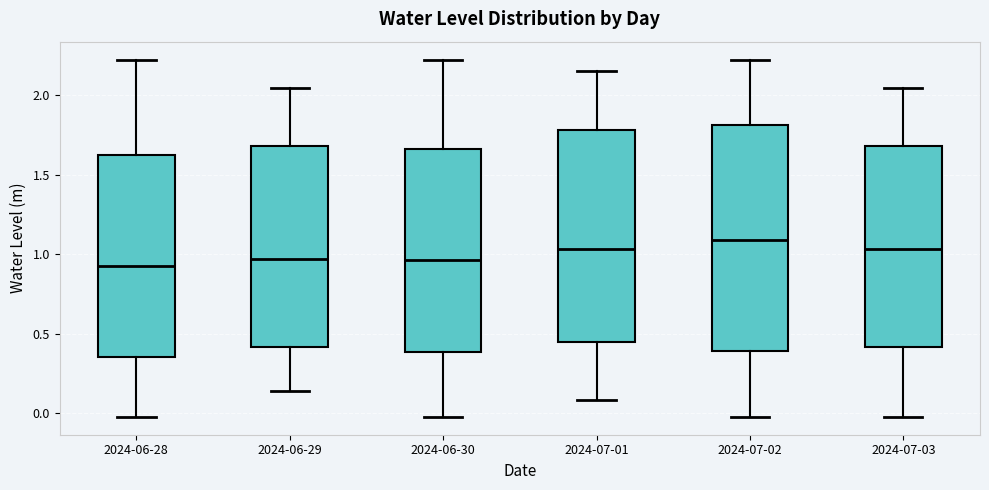

Which box is the tallest, from its lower edge to its upper edge?

2024-07-02